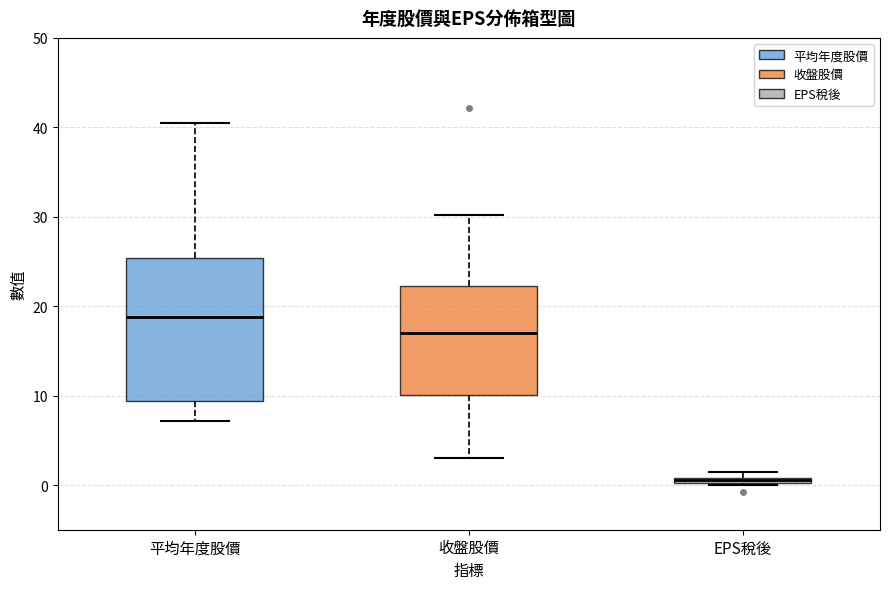

Which box is the tallest, from its lower edge to its upper edge?

平均年度股價